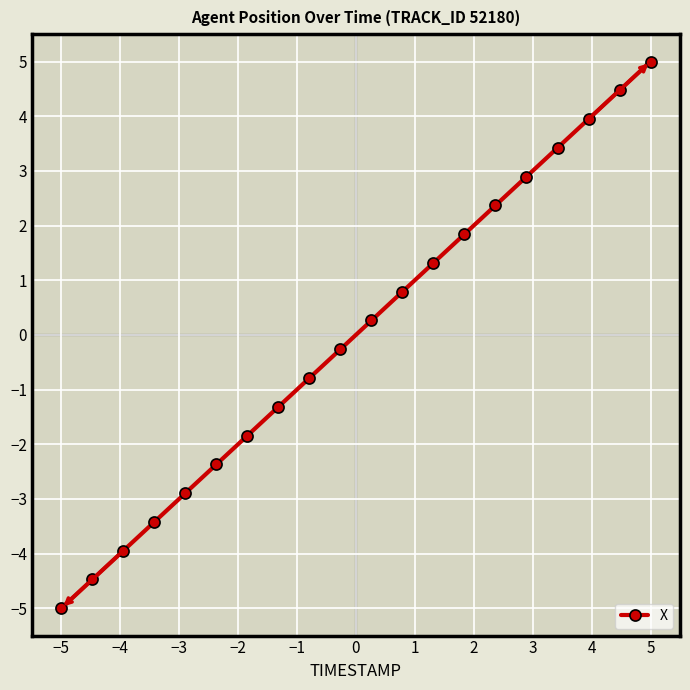

What is the minimum value shown in the chart?

-5.0